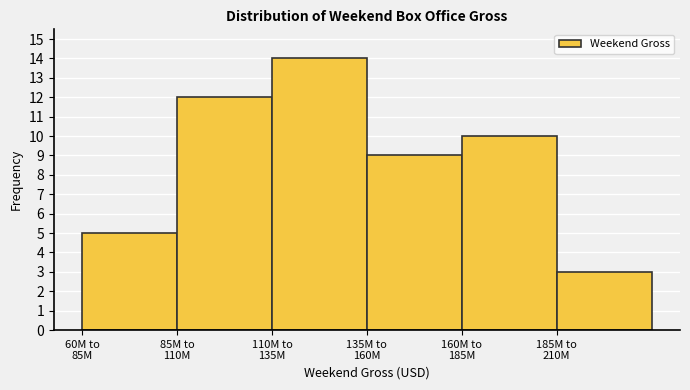

Reading left to right, transcribe all the data shown in this chart.

5	12	14	9	10	3